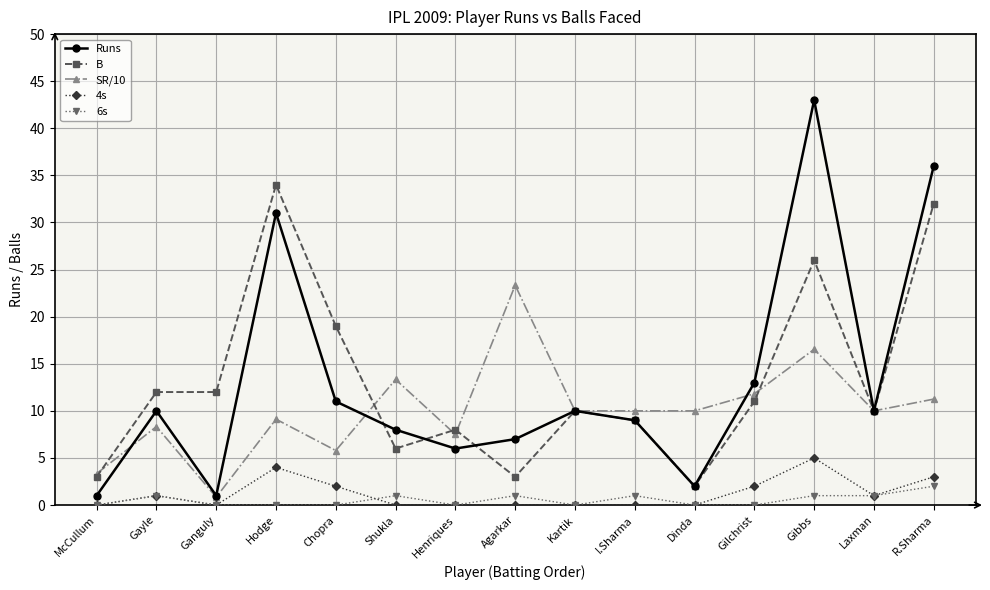

At which category is the sum across all series the highest?

Gibbs